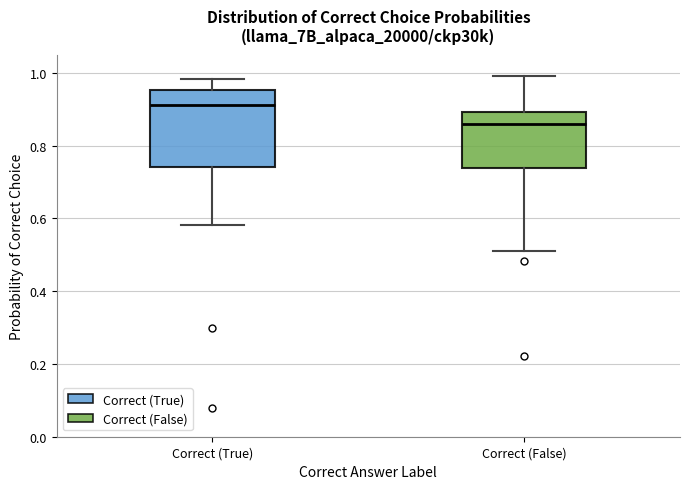

Reading left to right, read every box against the y-axis: the position of its median line, the range the box covers, and the ends of its whiskers. The values are not printed on the chart, so give them approximately, as read against the axis.

Correct (True): median 0.92, box 0.74 to 0.96, whiskers 0.58 to 0.98
Correct (False): median 0.86, box 0.74 to 0.90, whiskers 0.52 to 1.00